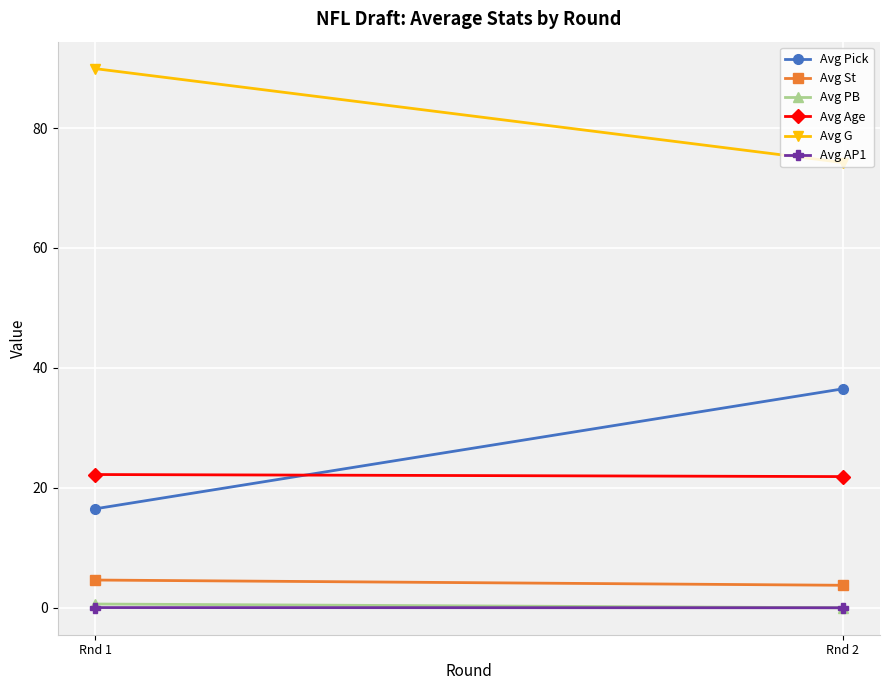

Reading left to right, extract all data points from this chart.

Avg Pick: 16.5	36.5
Avg St: 4.6	3.8
Avg PB: 0.6	0.0
Avg Age: 22.2	21.9
Avg G: 89.9	74.2
Avg AP1: 0.0	0.0